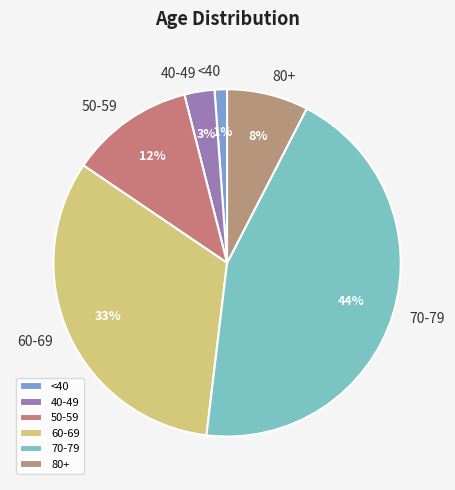

The 60-69 slice represents 33% of the pie. True or false?

True